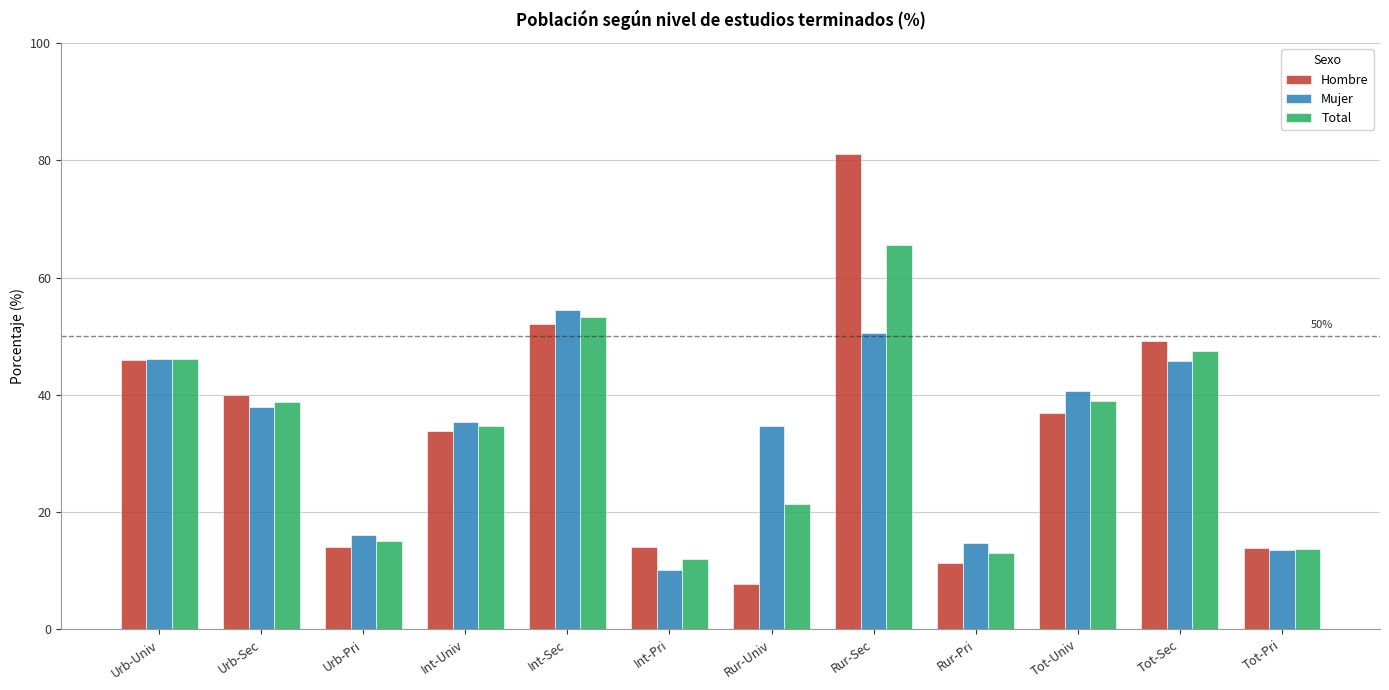

What position from the left is Rur-Sec?

8